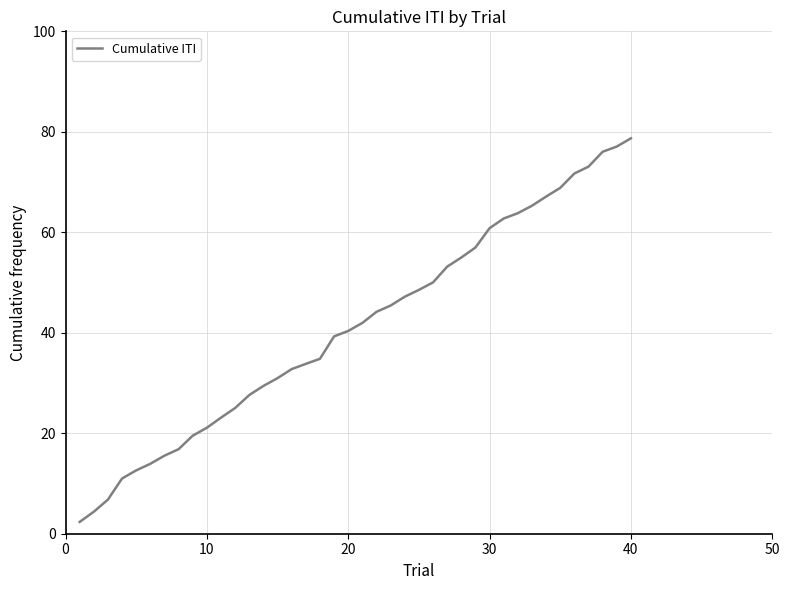

Count the number of categories in the chart.

40